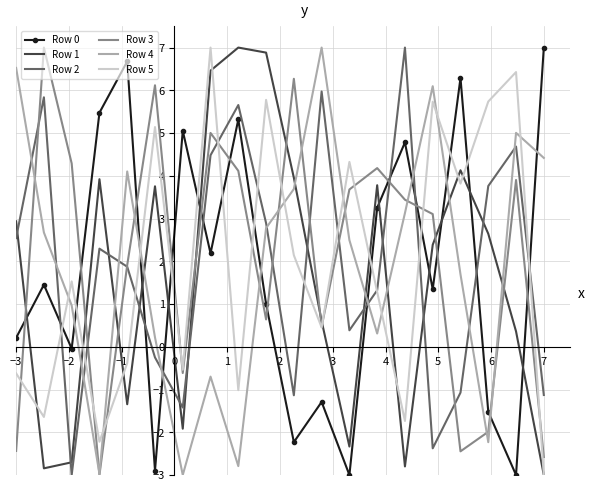

Which series ends up on top after the final intersection of Row 5 and Row 4?

Row 4